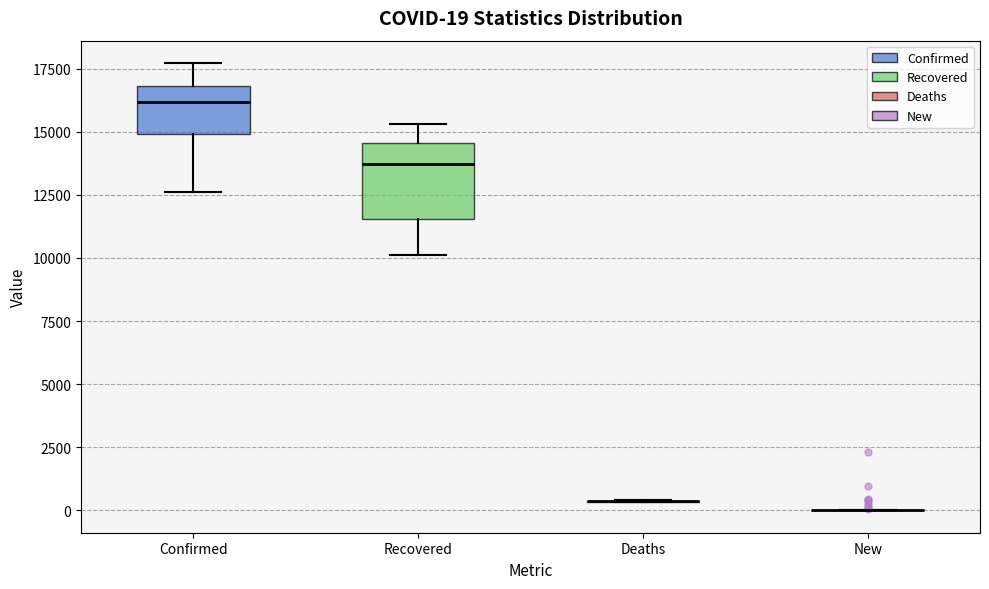

Comparing the boxes themselves (not the whiskers), which one is the tallest?

Recovered